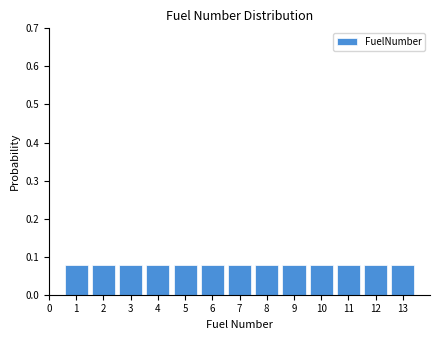

Reading left to right, transcribe this chart: for each bar, give the range it covers on the x-axis and its height. The values are not printed on the chart, so give them approximately, as read against the axis.

0.5 to 1.5: 0.08
1.5 to 2.5: 0.08
2.5 to 3.5: 0.08
3.5 to 4.5: 0.08
4.5 to 5.5: 0.08
5.5 to 6.5: 0.08
6.5 to 7.5: 0.08
7.5 to 8.5: 0.08
8.5 to 9.5: 0.08
9.5 to 10.5: 0.08
10.5 to 11.5: 0.08
11.5 to 12.5: 0.08
12.5 to 13.5: 0.08